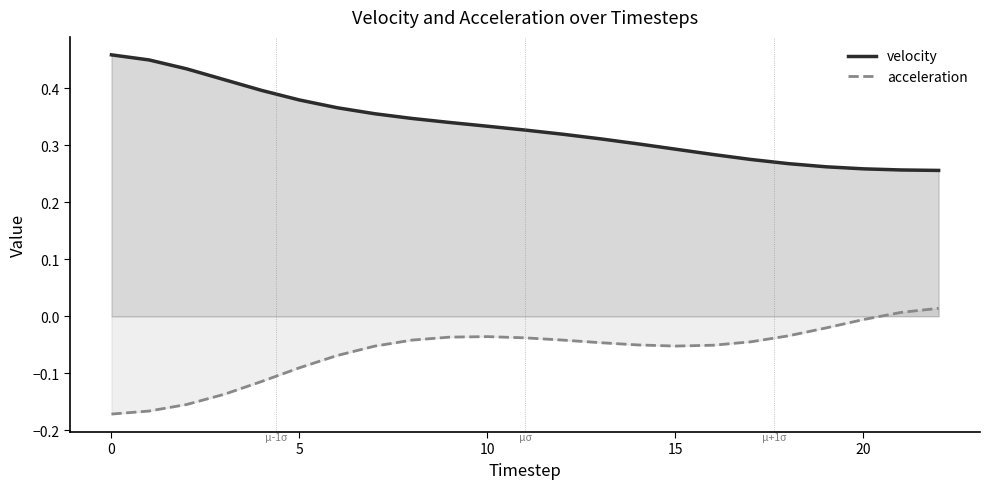

Reading left to right, transcribe all the data shown in this chart.

0=0.5	1=0.4	2=0.4	3=0.4	4=0.4	5=0.4	6=0.4	7=0.4	8=0.3	9=0.3	10=0.3	11=0.3	12=0.3	13=0.3	14=0.3	15=0.3	16=0.3	17=0.3	18=0.3	19=0.3	20=0.3	21=0.3	22=0.3